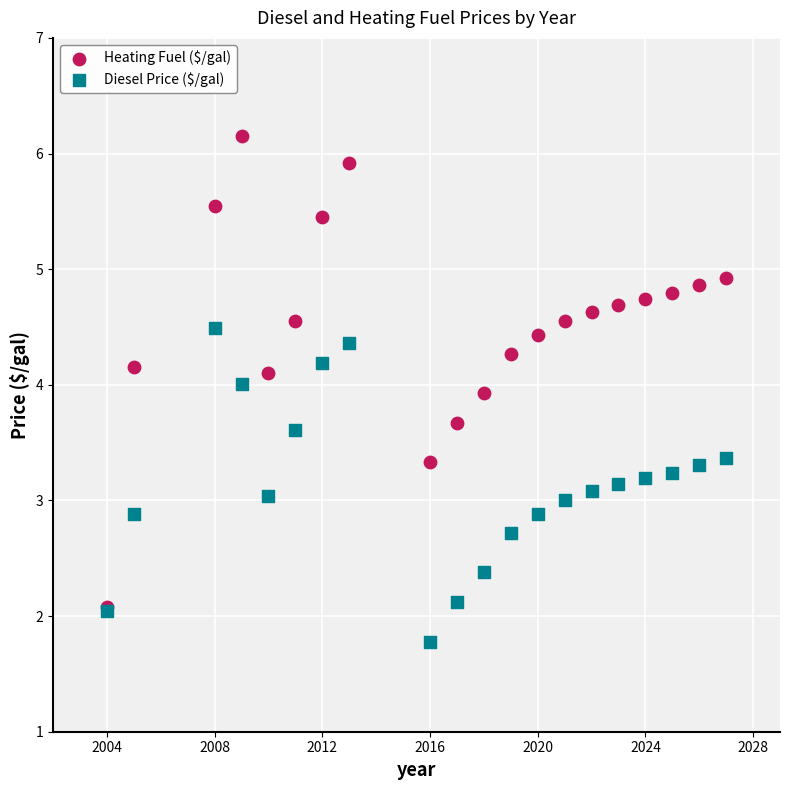

What are all the series names shown in the legend?

Heating Fuel ($/gal), Diesel Price ($/gal)